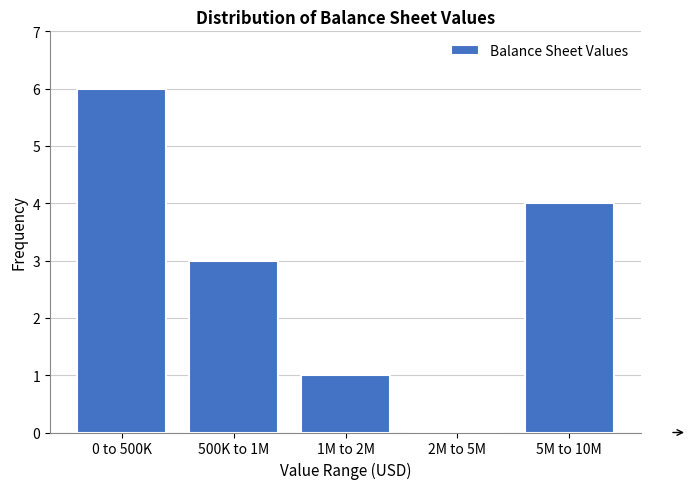

Reading right to left, what are all the values shown in this chart?

5M to 10M=4	2M to 5M=0	1M to 2M=1	500K to 1M=3	0 to 500K=6